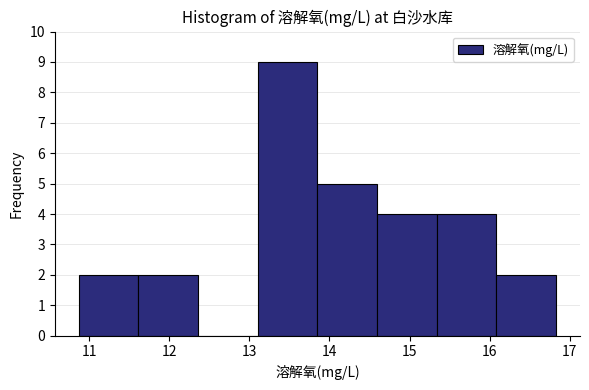

What is the height of the bar covering 13.9 to 14.6 on the x-axis? Neither the bar edges nor the heights are printed on the chart, so give them approximately, as read against the axes.

5